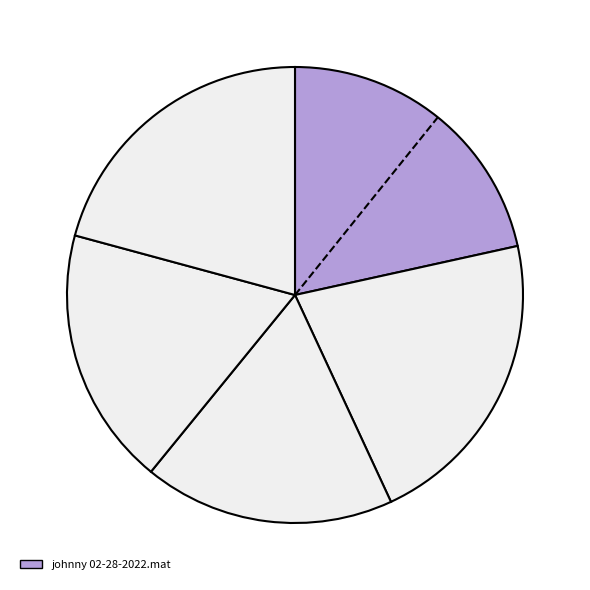

Is there a majority slice in this chart?

No